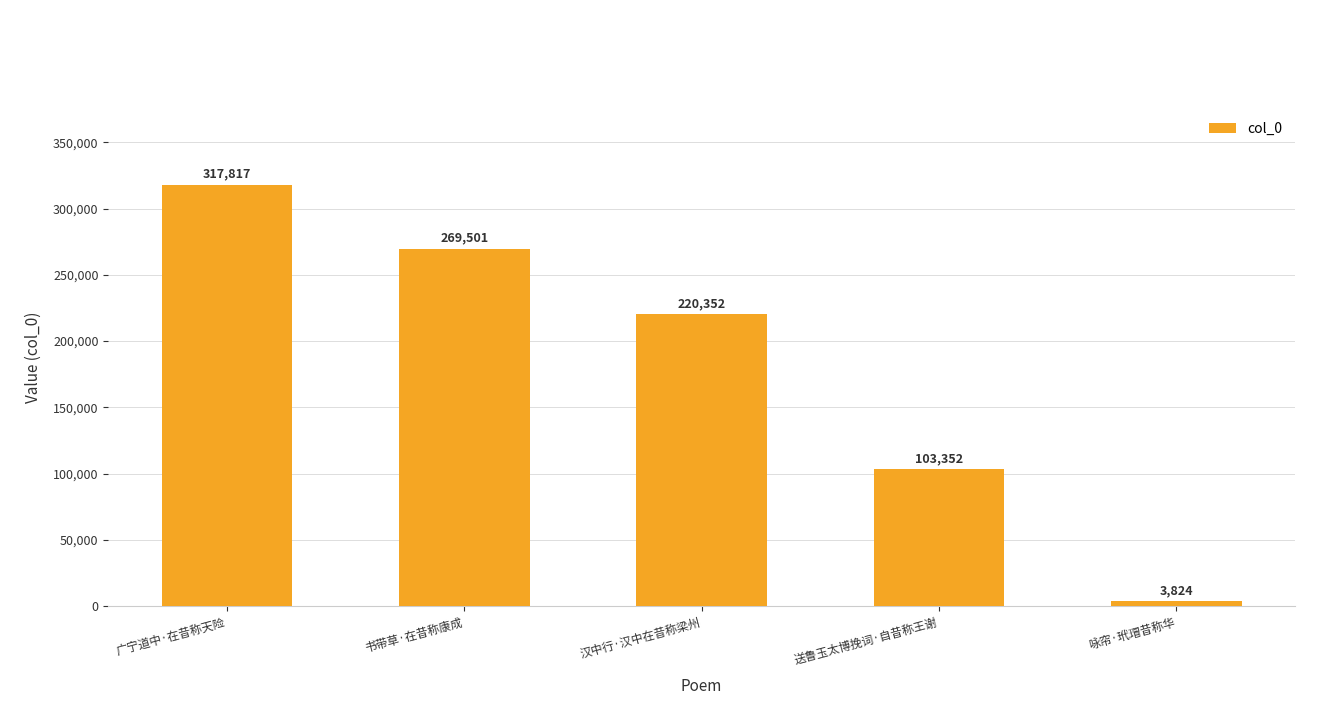

Does the chart contain any negative values?

No